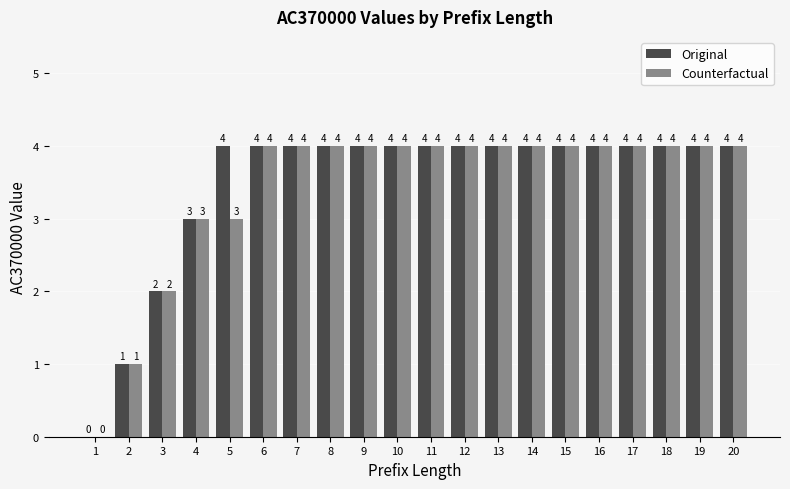

How many Original values are between 4 and 5?

16